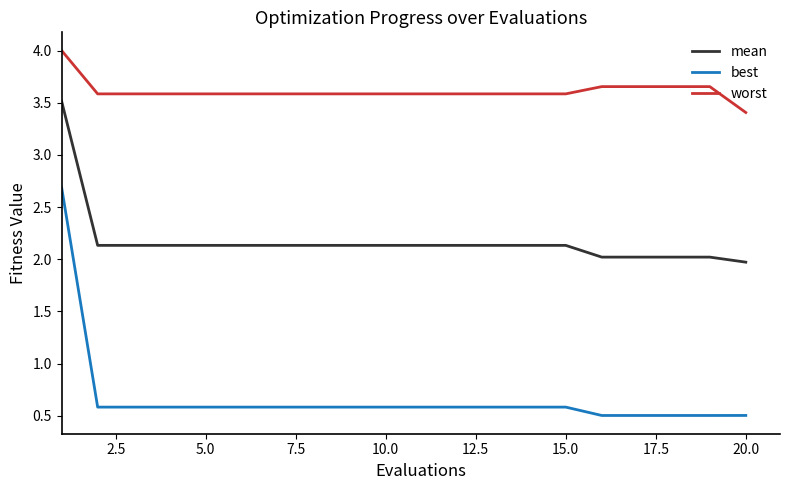

How many lines are shown in the chart?

3